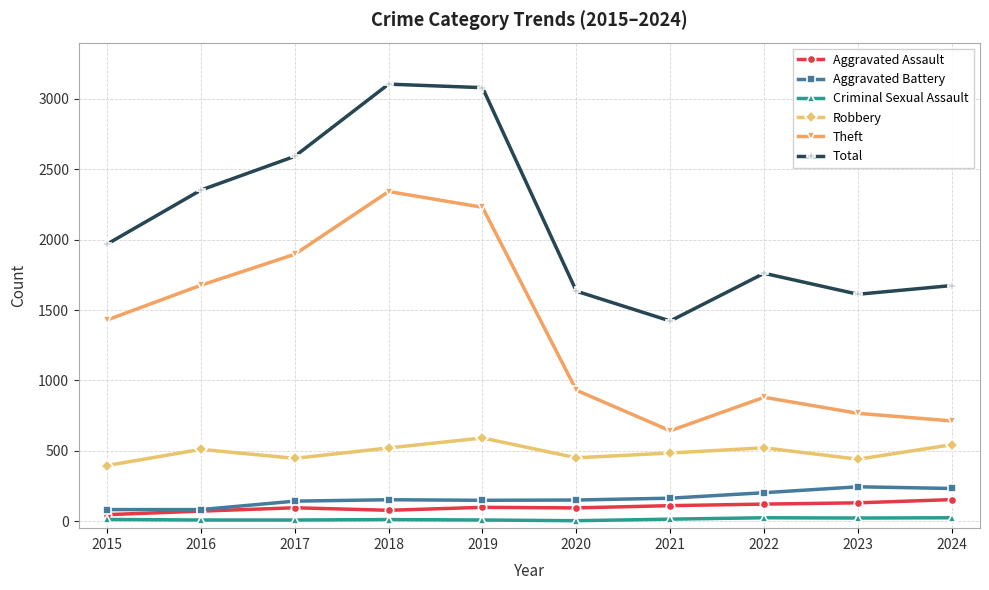

What is the sum of all Aggravated Assault values?

995